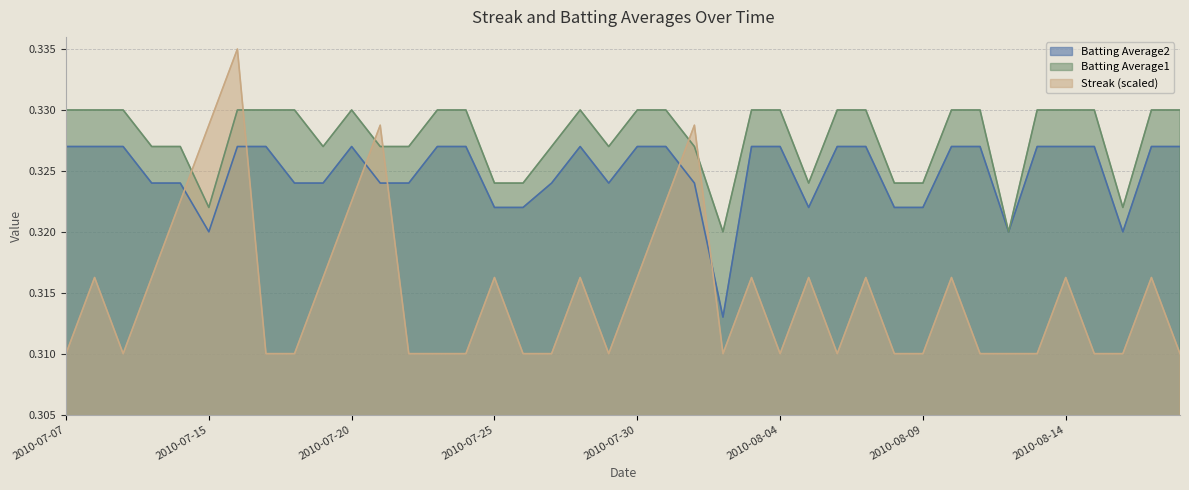

At 2010-08-15, list the series in order from smallest to largest.

Streak, Batting Average2, Batting Average1